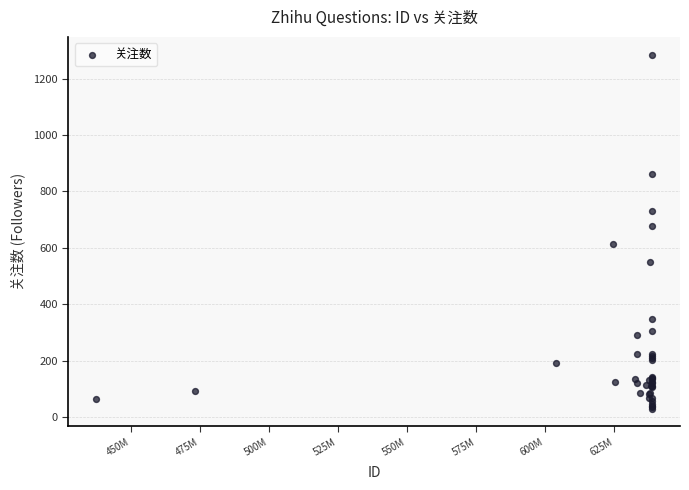

What Y value in the scatter plot is closest to 657?

676